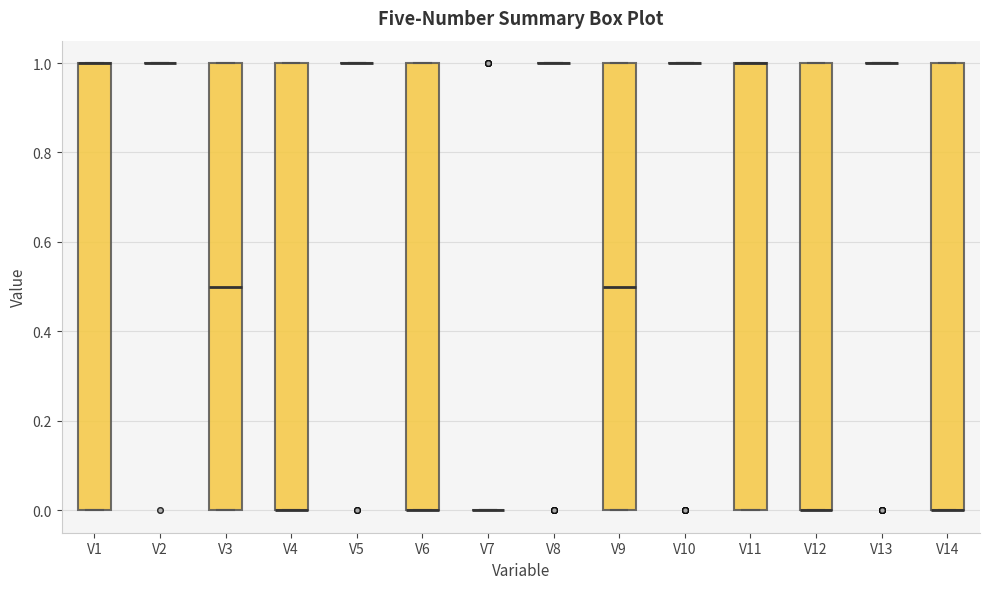

Reading left to right, read every box against the y-axis: the position of its median line, the range the box covers, and the ends of its whiskers. The values are not printed on the chart, so give them approximately, as read against the axis.

V1: median 1.0 (drawn on the box's upper edge), box 0.0 to 1.0, whiskers 0.0 to 1.0
V2: box collapsed to a line at 1.0, whiskers 1.0 to 1.0
V3: median 0.5, box 0.0 to 1.0, whiskers 0.0 to 1.0
V4: median 0.0 (drawn on the box's lower edge), box 0.0 to 1.0, whiskers 0.0 to 1.0
V5: box collapsed to a line at 1.0, whiskers 1.0 to 1.0
V6: median 0.0 (drawn on the box's lower edge), box 0.0 to 1.0, whiskers 0.0 to 1.0
V7: box collapsed to a line at 0.0, whiskers 0.0 to 0.0
V8: box collapsed to a line at 1.0, whiskers 1.0 to 1.0
V9: median 0.5, box 0.0 to 1.0, whiskers 0.0 to 1.0
V10: box collapsed to a line at 1.0, whiskers 1.0 to 1.0
V11: median 1.0 (drawn on the box's upper edge), box 0.0 to 1.0, whiskers 0.0 to 1.0
V12: median 0.0 (drawn on the box's lower edge), box 0.0 to 1.0, whiskers 0.0 to 1.0
V13: box collapsed to a line at 1.0, whiskers 1.0 to 1.0
V14: median 0.0 (drawn on the box's lower edge), box 0.0 to 1.0, whiskers 0.0 to 1.0